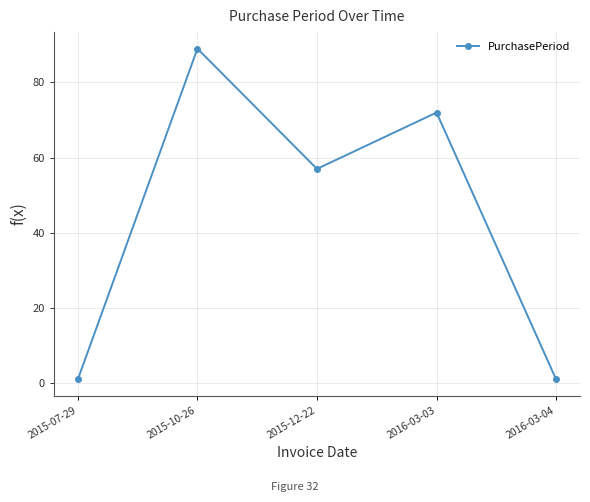

What is the sum of all values?

220